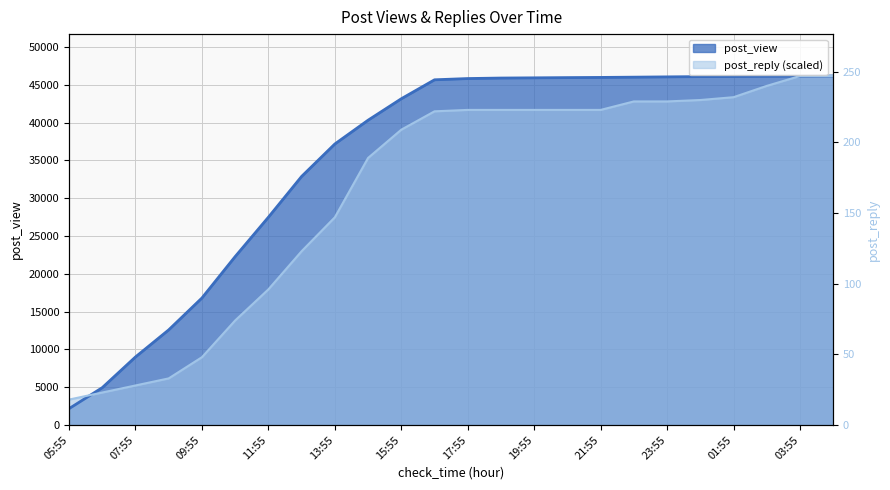

What is the sum of the post_reply values at 22:55 and 12:55?

65779.8